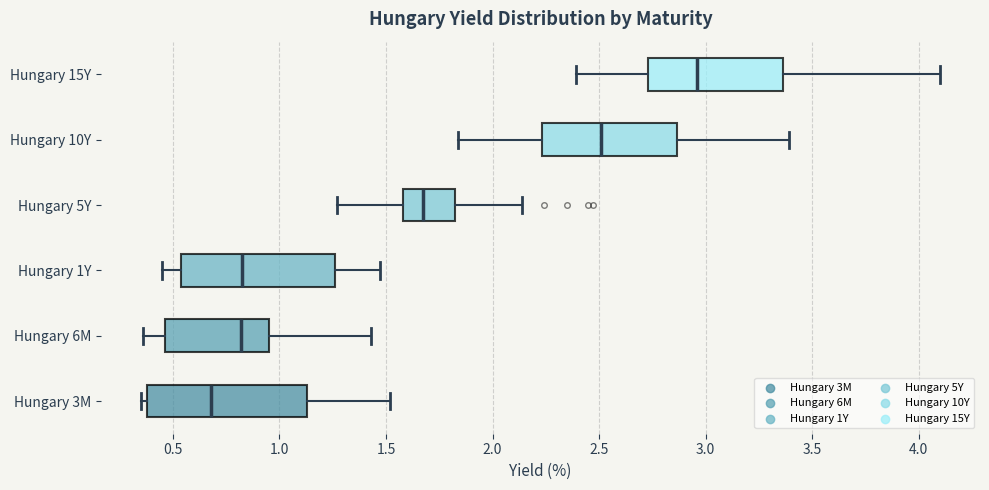

Reading bottom to top, transcribe this box plot: for each box, give where its median line is, the range the box spans, and where its two whiskers end, as read against the x-axis. The values are not printed on the chart, so give them approximately, as read against the axis.

Hungary 3M: median 0.70, box 0.40 to 1.15, whiskers 0.35 to 1.50
Hungary 6M: median 0.80, box 0.45 to 0.95, whiskers 0.35 to 1.45
Hungary 1Y: median 0.85, box 0.55 to 1.25, whiskers 0.45 to 1.45
Hungary 5Y: median 1.70, box 1.60 to 1.85, whiskers 1.25 to 2.15
Hungary 10Y: median 2.50, box 2.25 to 2.85, whiskers 1.85 to 3.40
Hungary 15Y: median 2.95, box 2.75 to 3.35, whiskers 2.40 to 4.10